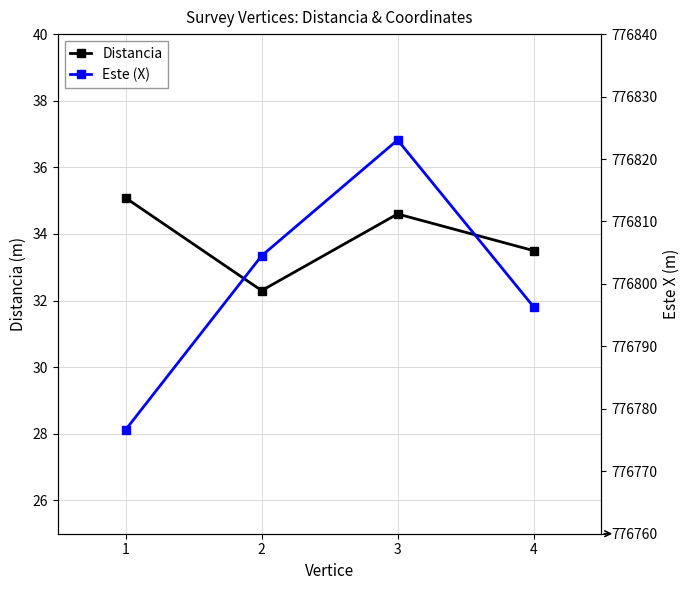

Reading left to right, what are all the values shown in this chart?

Distancia: 35.1	32.3	34.6	33.5
Este (X): 776776.7	776804.5	776823.0	776796.3